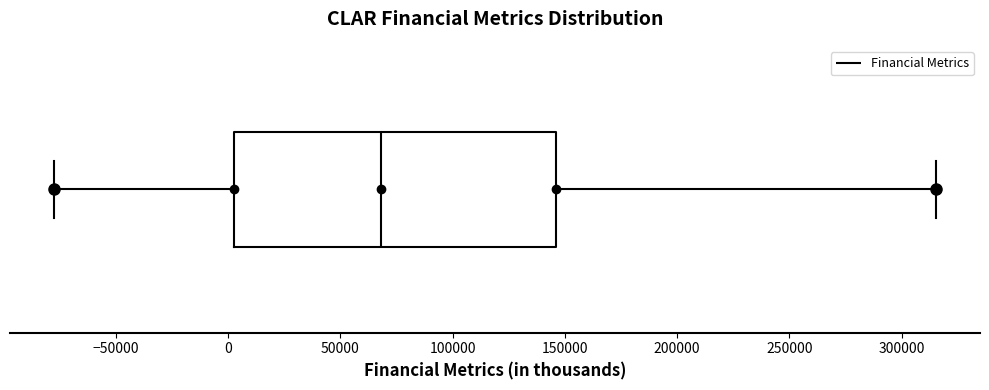

Read this box plot against the x-axis: the position of the median line, the range covered by the box, and the ends of both whiskers. The values are not printed on the chart, so give them approximately, as read against the axis.

median 70000, box 5000 to 145000, whiskers -75000 to 315000